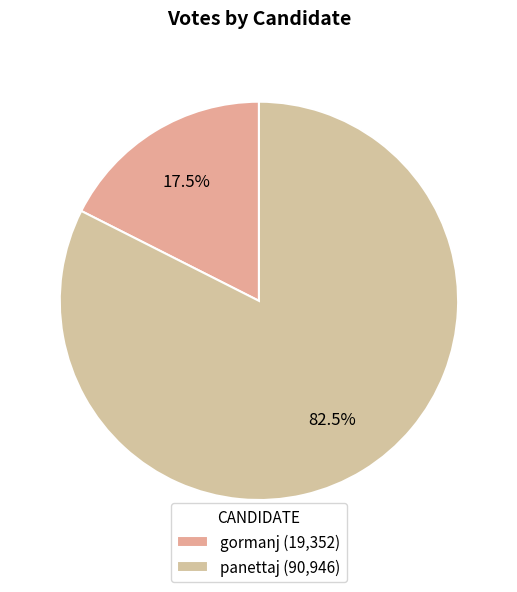

Which category has the biggest portion of the pie?

panettaj